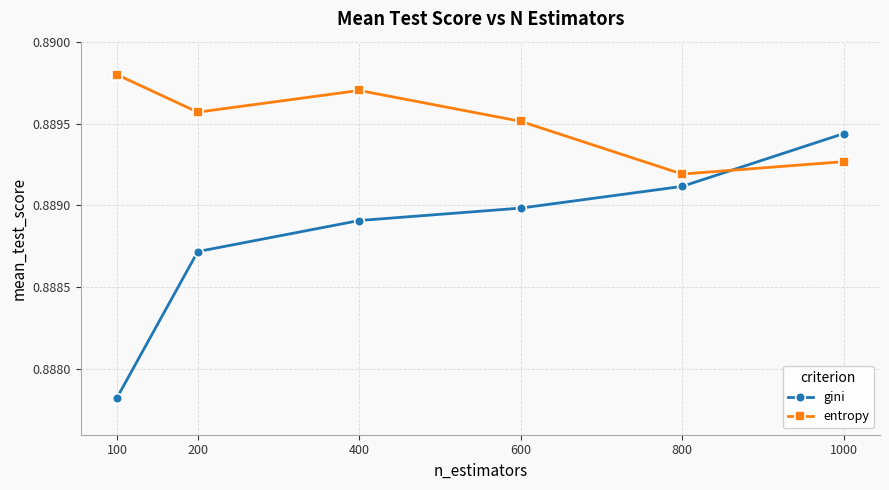

Which series ends up on top after the final intersection of gini and entropy?

gini